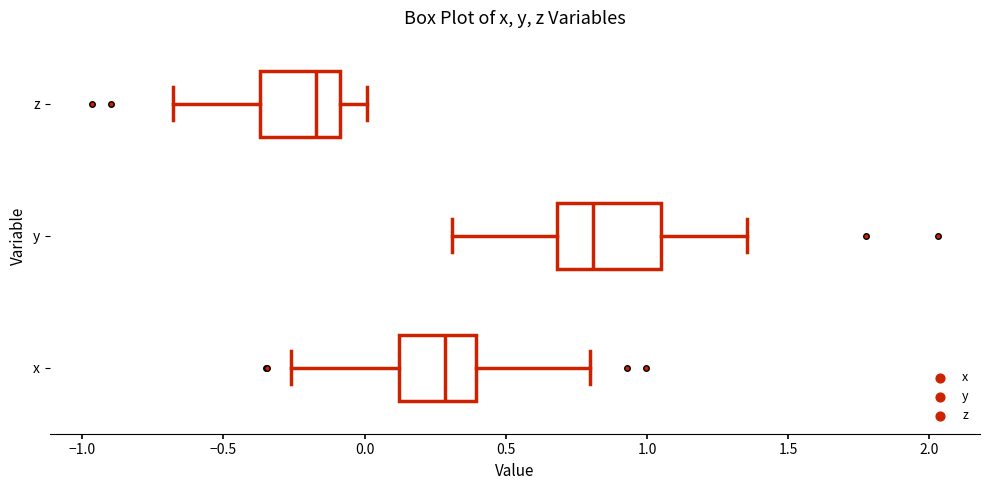

Which box is the widest, from its left edge to its right edge?

y